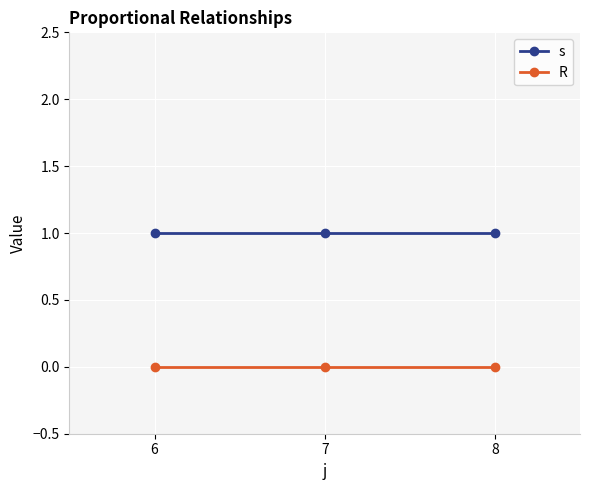

What is the sum of all s values?

3